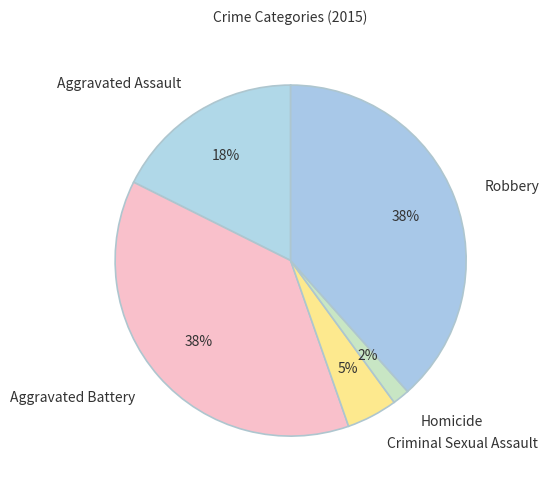

Which has a higher value, Homicide or Aggravated Assault?

Aggravated Assault